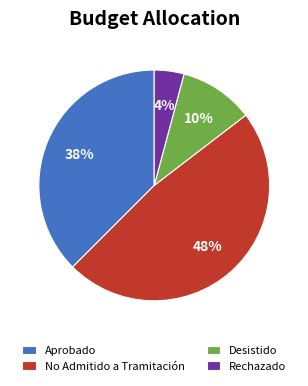

Between Desistido and Rechazado, which is larger?

Desistido